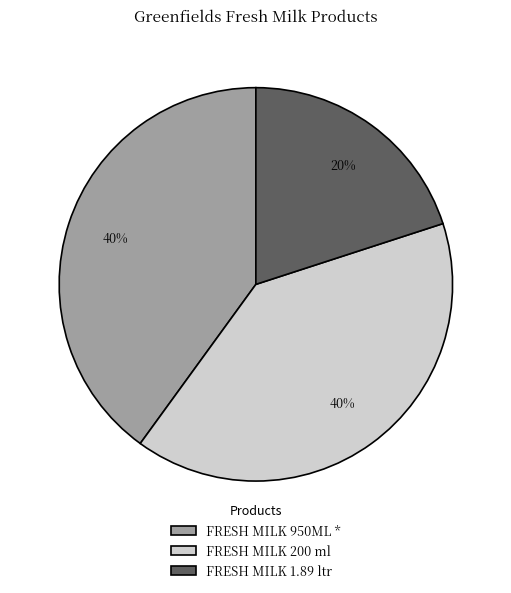

Is there any slice that represents more than half of the pie?

No